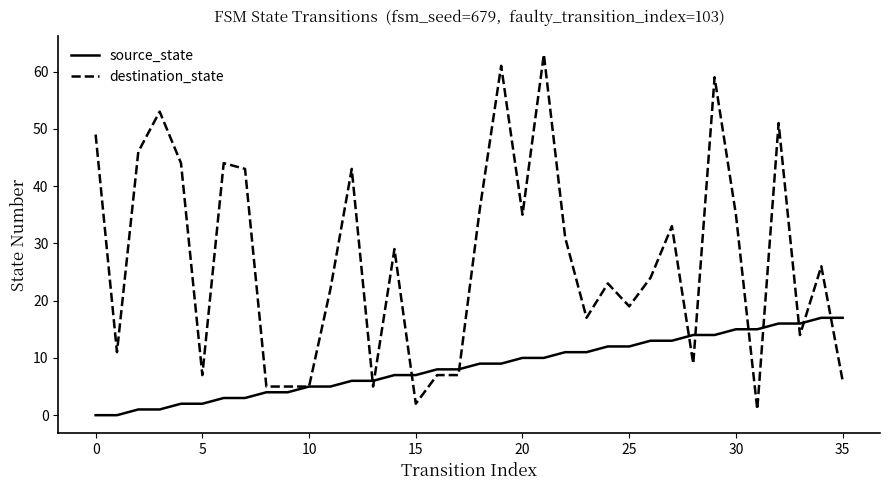

Does the chart display data point markers on the line(s)?

No